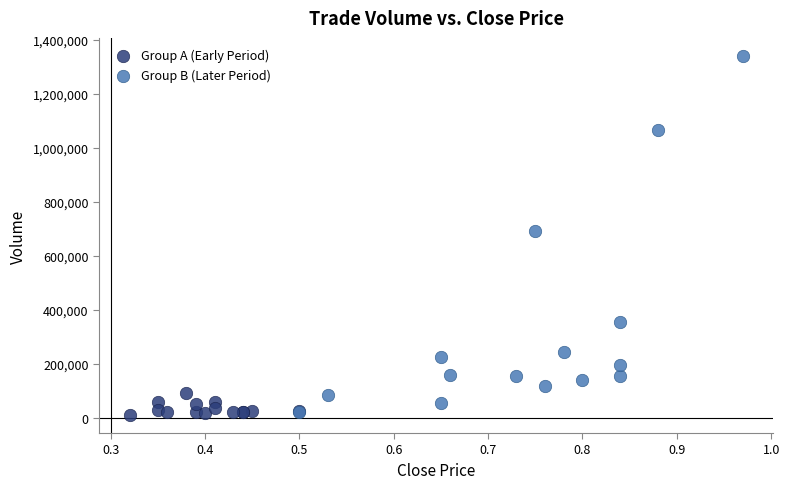

Which series has the largest Y range (max minus min)?

Group B (Later Period)